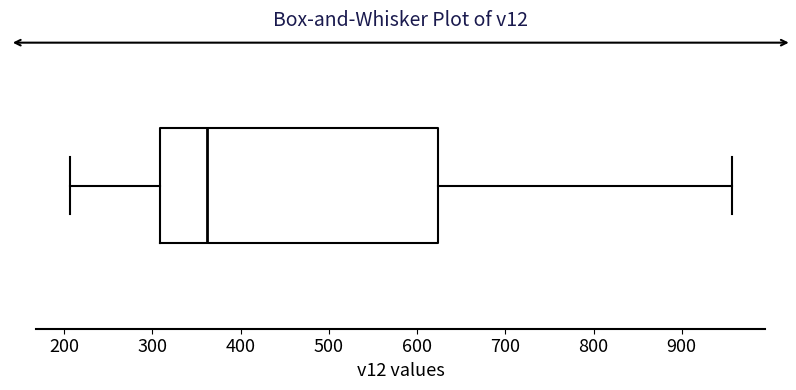

Transcribe this box plot: give where the median line is, the range the box spans, and where the two whiskers end, as read against the x-axis. The values are not printed on the chart, so give them approximately, as read against the axis.

median 360, box 310 to 620, whiskers 210 to 960